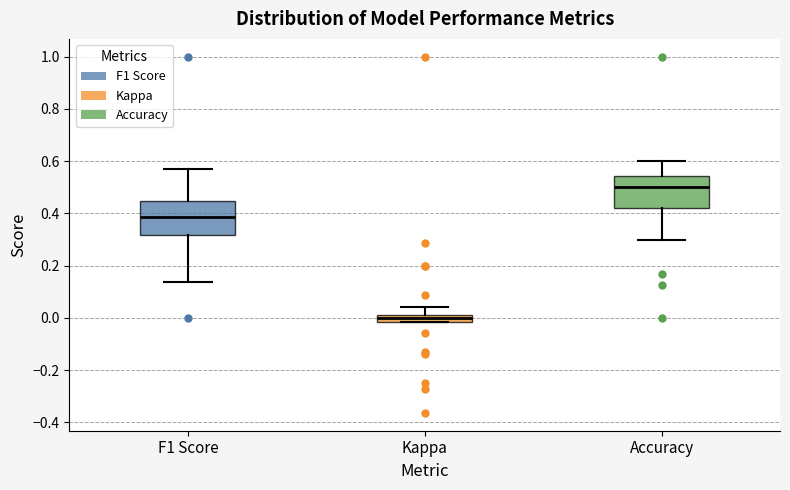

Where does the median line of the box for Kappa sit on the y-axis? The values are not printed on the chart, so give them approximately, as read against the axis.

0.00